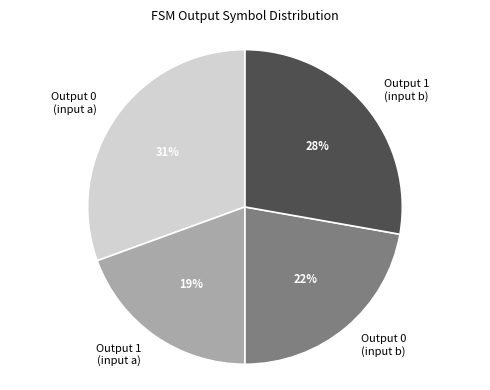

Does any single category account for the majority?

No